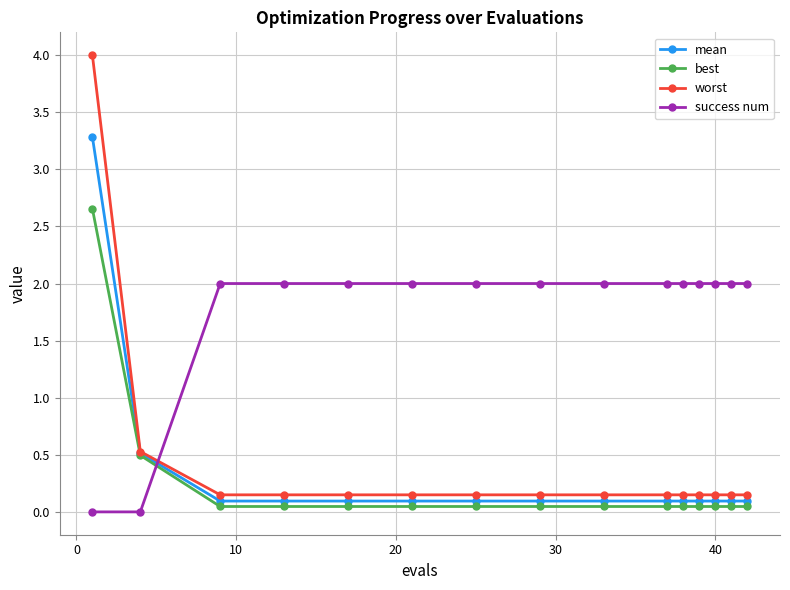

Which series has the largest total across all categories?

success num